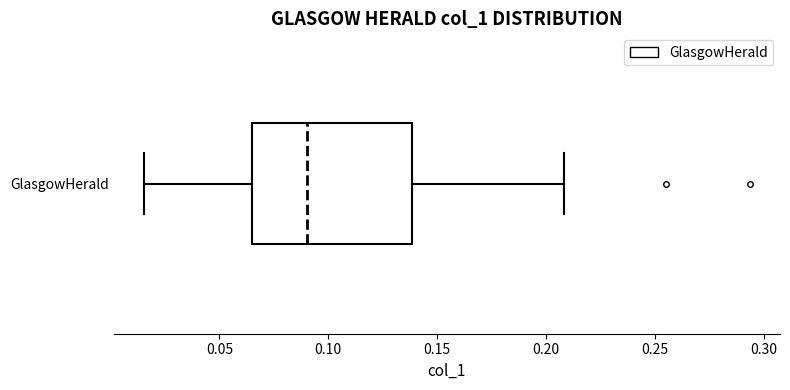

Read this box plot against the x-axis: the position of the median line, the range covered by the box, and the ends of both whiskers. The values are not printed on the chart, so give them approximately, as read against the axis.

median 0.090, box 0.065 to 0.140, whiskers 0.015 to 0.210